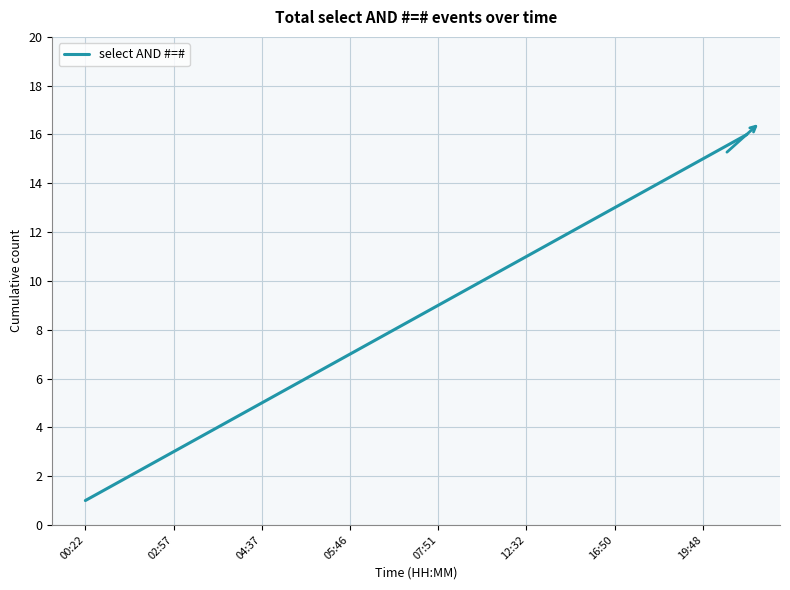

What is the maximum value shown in the chart?

16